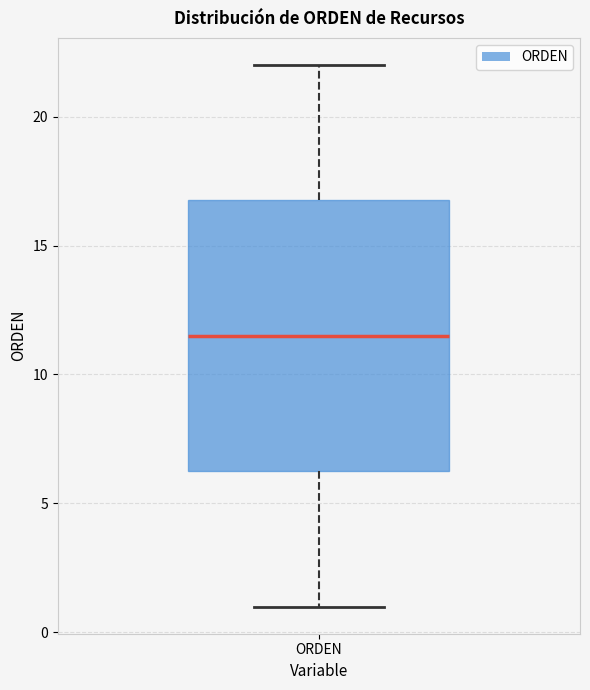

Read this box plot against the y-axis: the position of the median line, the range covered by the box, and the ends of both whiskers. The values are not printed on the chart, so give them approximately, as read against the axis.

median 11.5, box 6.5 to 17.0, whiskers 1.0 to 22.0